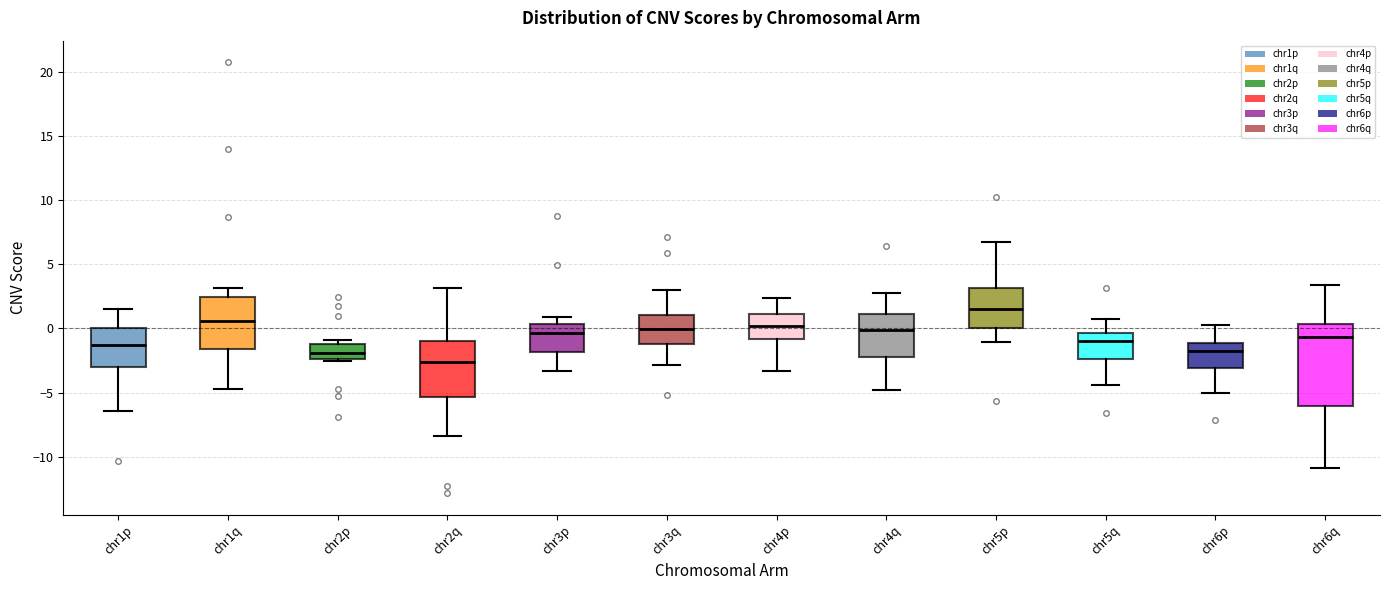

Reading left to right, read every box against the y-axis: the position of its median line, the range the box covers, and the ends of its whiskers. The values are not printed on the chart, so give them approximately, as read against the axis.

chr1p: median -1.5, box -3.0 to 0.0, whiskers -6.5 to 1.5
chr1q: median 0.5, box -1.5 to 2.5, whiskers -4.5 to 3.0
chr2p: median -2.0, box -2.5 to -1.0, whiskers -2.5 to -1.0 (just above the box's upper edge)
chr2q: median -2.5, box -5.5 to -1.0, whiskers -8.5 to 3.0
chr3p: median -0.5, box -2.0 to 0.5, whiskers -3.5 to 1.0
chr3q: median 0.0, box -1.0 to 1.0, whiskers -3.0 to 3.0
chr4p: median 0.0, box -1.0 to 1.0, whiskers -3.5 to 2.5
chr4q: median 0.0, box -2.0 to 1.0, whiskers -5.0 to 3.0
chr5p: median 1.5, box 0.0 to 3.0, whiskers -1.0 to 6.5
chr5q: median -1.0, box -2.5 to -0.5, whiskers -4.5 to 1.0
chr6p: median -2.0, box -3.0 to -1.0, whiskers -5.0 to 0.0
chr6q: median -0.5, box -6.0 to 0.5, whiskers -11.0 to 3.5